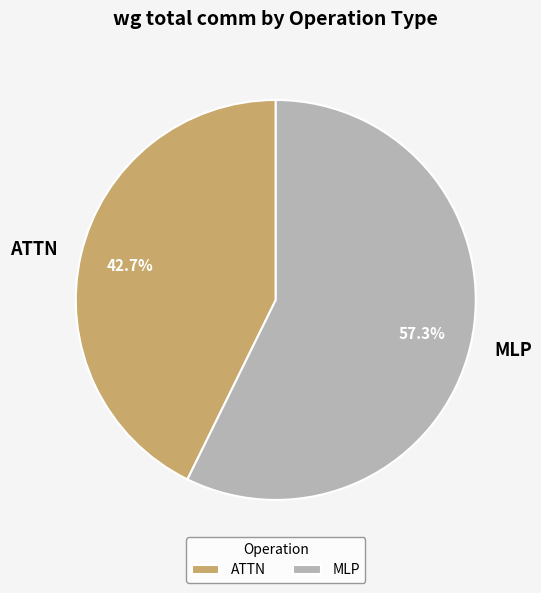

Approximately how many times larger is the value at MLP compared to ATTN?

1.3